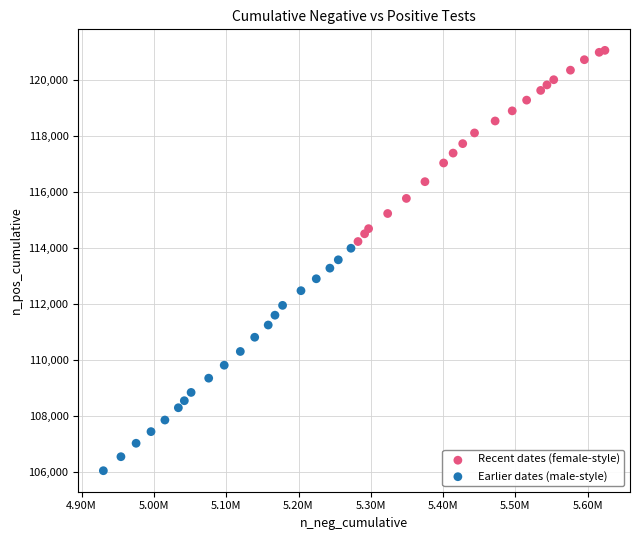

Which series contains the highest Y value?

Recent dates (female-style)